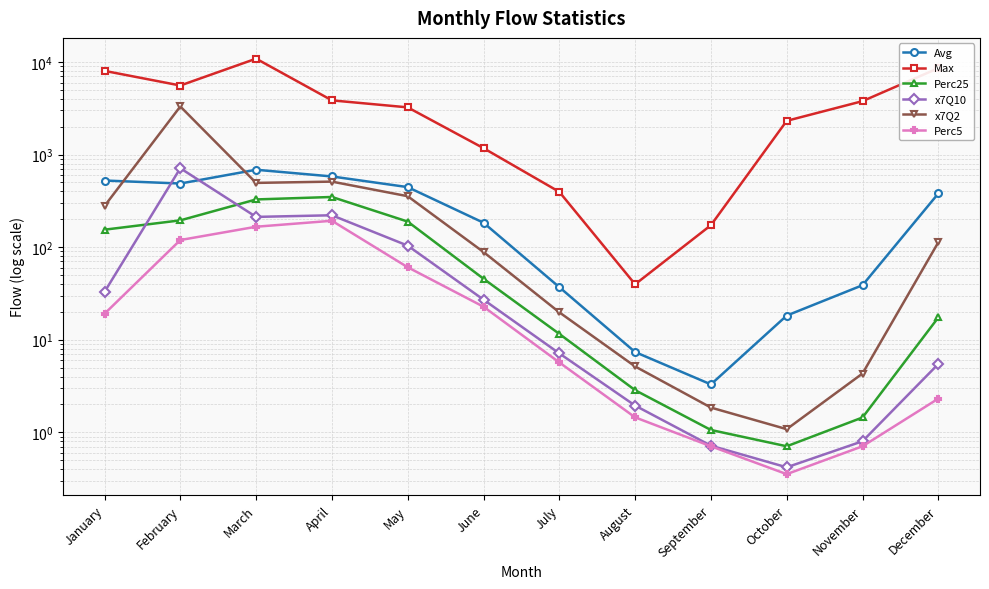

At how many categories does at least one series exceed 7867?

3